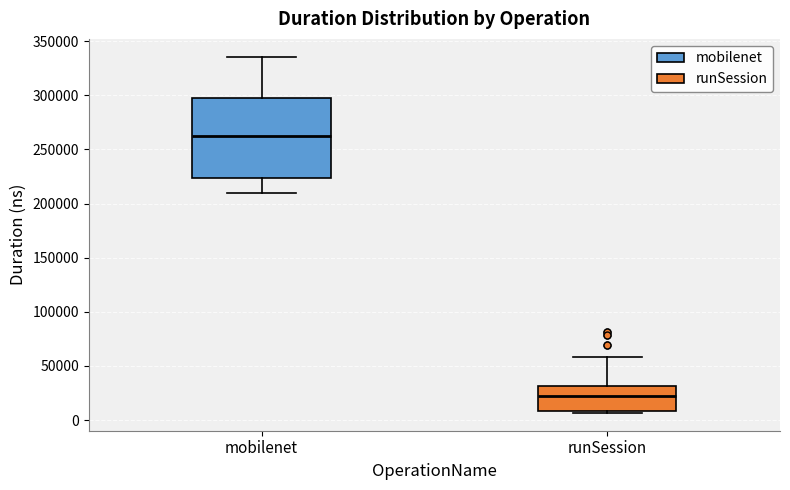

Reading left to right, read every box against the y-axis: the position of its median line, the range the box covers, and the ends of its whiskers. The values are not printed on the chart, so give them approximately, as read against the axis.

mobilenet: median 265000, box 225000 to 300000, whiskers 210000 to 335000
runSession: median 20000, box 10000 to 30000, whiskers 5000 to 60000